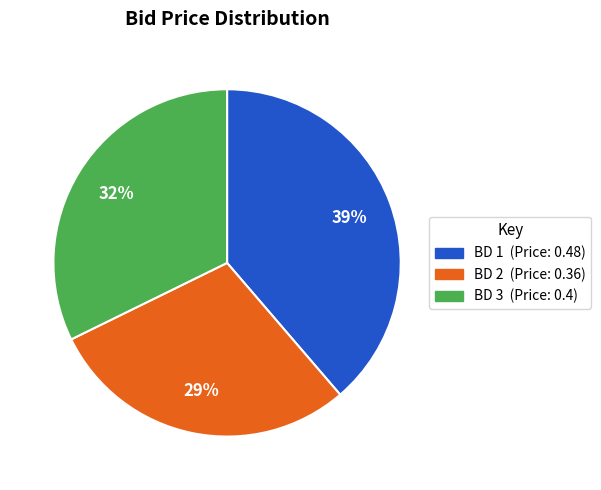

Does BD 1 account for over 50% of the chart?

No